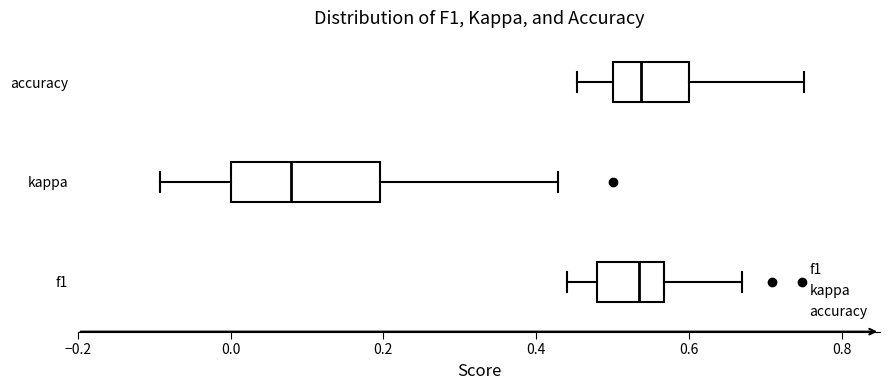

Where does the left whisker of the box for f1 end on the x-axis? The values are not printed on the chart, so give them approximately, as read against the axis.

0.44